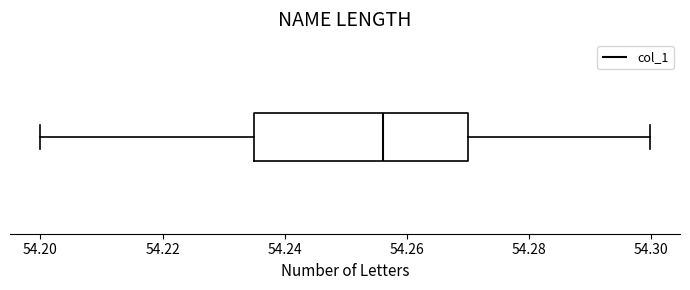

Where does the median line of the box sit on the x-axis? The values are not printed on the chart, so give them approximately, as read against the axis.

54.256